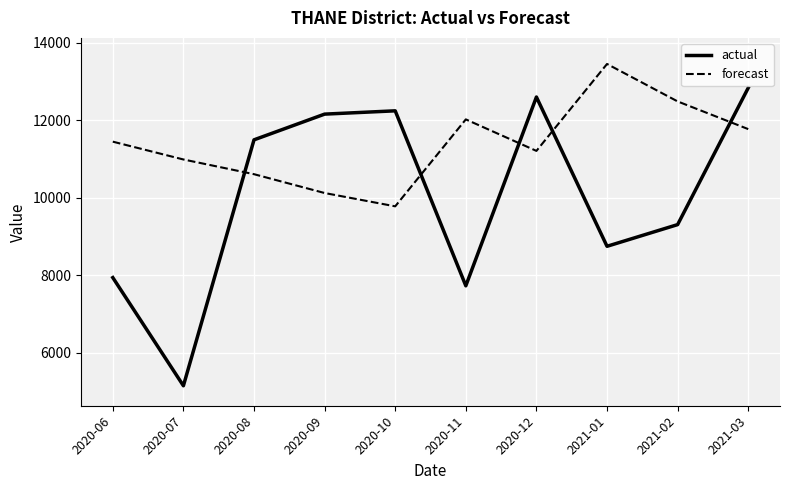

What is the approximate value of forecast at 2020-09?

10122.7